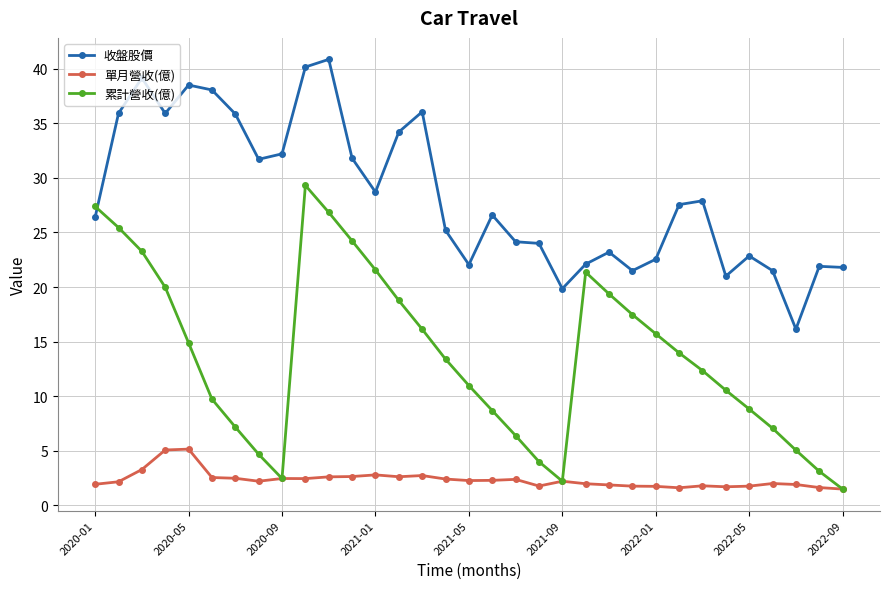

In 累計營收(億), how many points are higher than both neighbors (excluding endpoints)?

2